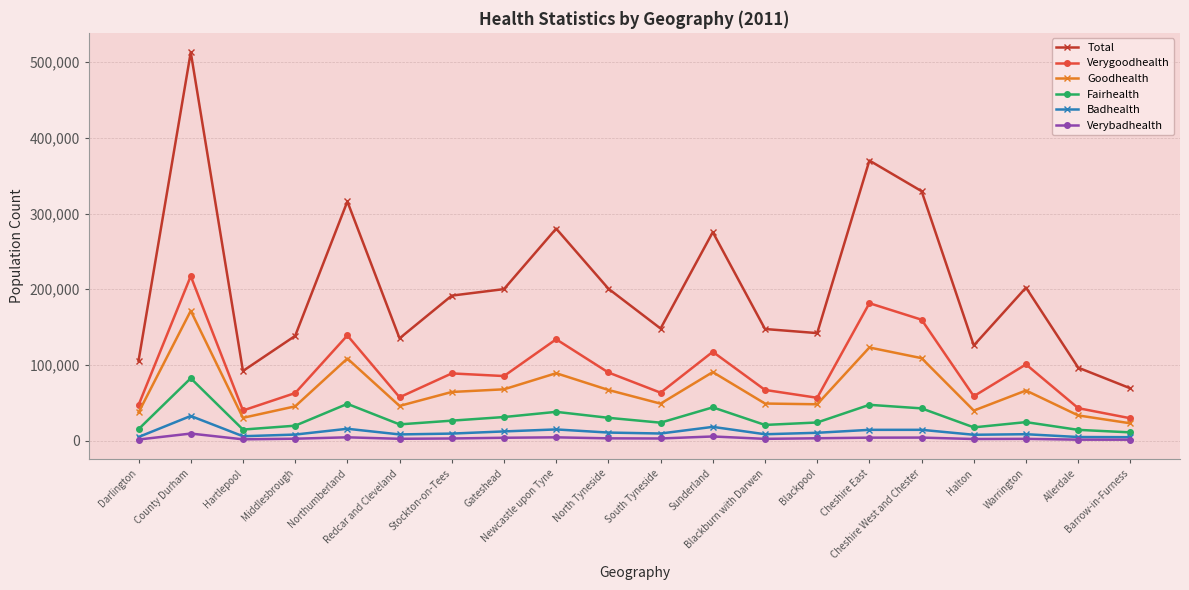

Which series has the largest total across all categories?

Total